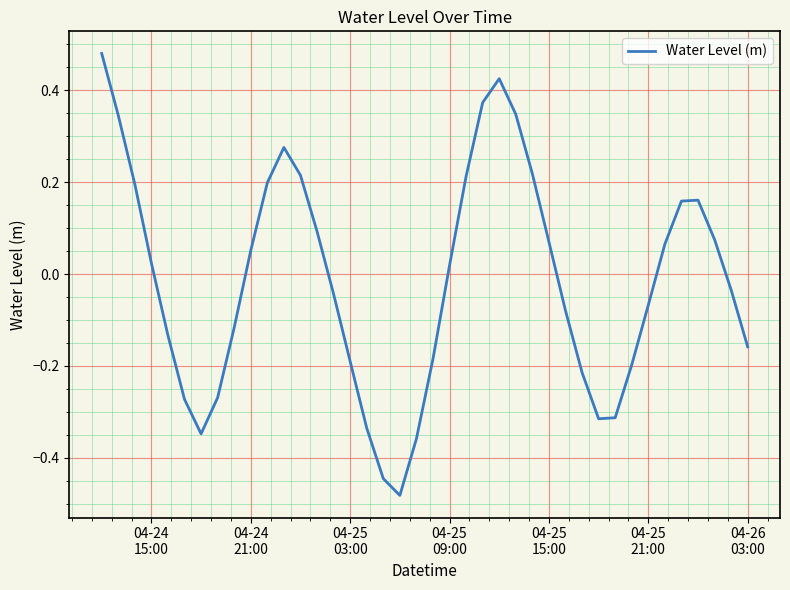

What is the difference between the maximum and minimum values?

1.0